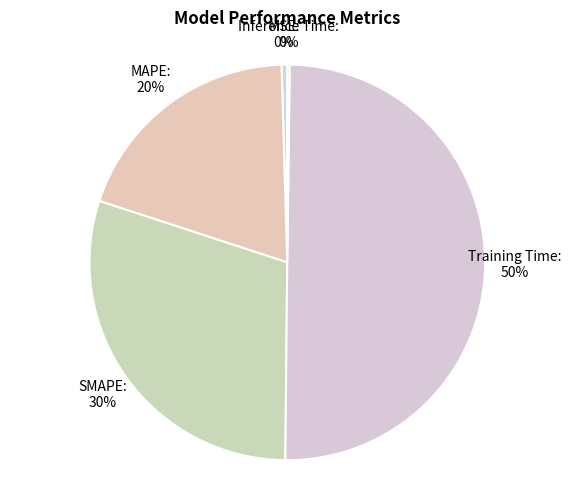

Which has a higher value, MAPE or MSE?

MAPE